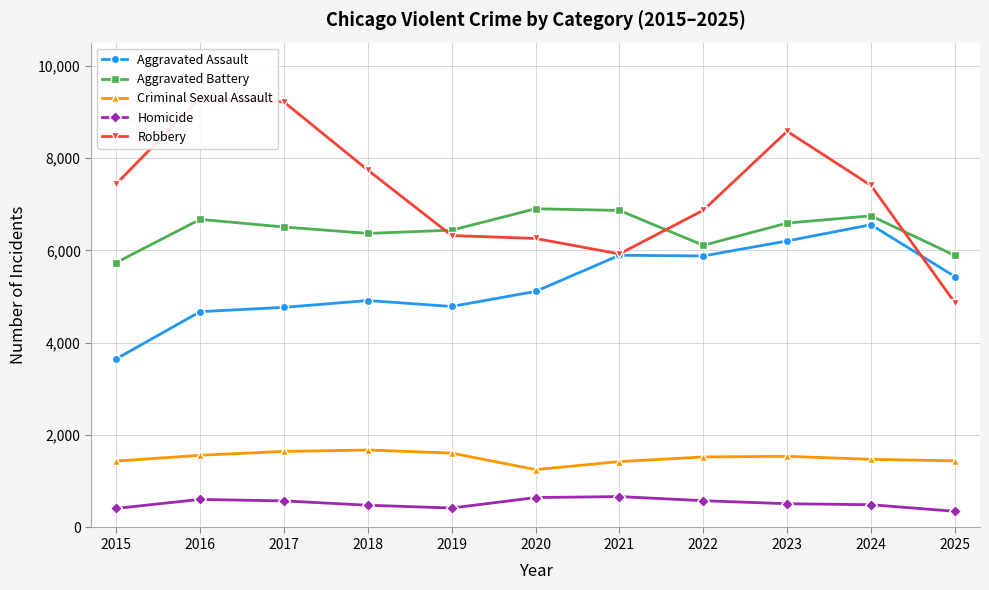

Reading left to right, transcribe all the data shown in this chart.

Aggravated Assault: 3653	4674	4767	4915	4786	5112	5895	5880	6205	6556	5434
Aggravated Battery: 5738	6673	6507	6368	6439	6902	6866	6111	6592	6749	5890
Criminal Sexual Assault: 1438	1564	1647	1678	1611	1253	1427	1527	1541	1476	1443
Homicide: 413	608	575	482	421	648	669	580	514	493	350
Robbery: 7443	9302	9214	7739	6322	6259	5924	6870	8580	7407	4868